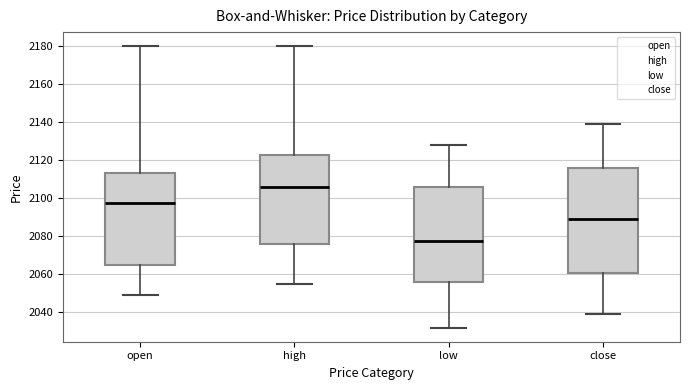

Comparing the boxes themselves (not the whiskers), which one is the tallest?

close